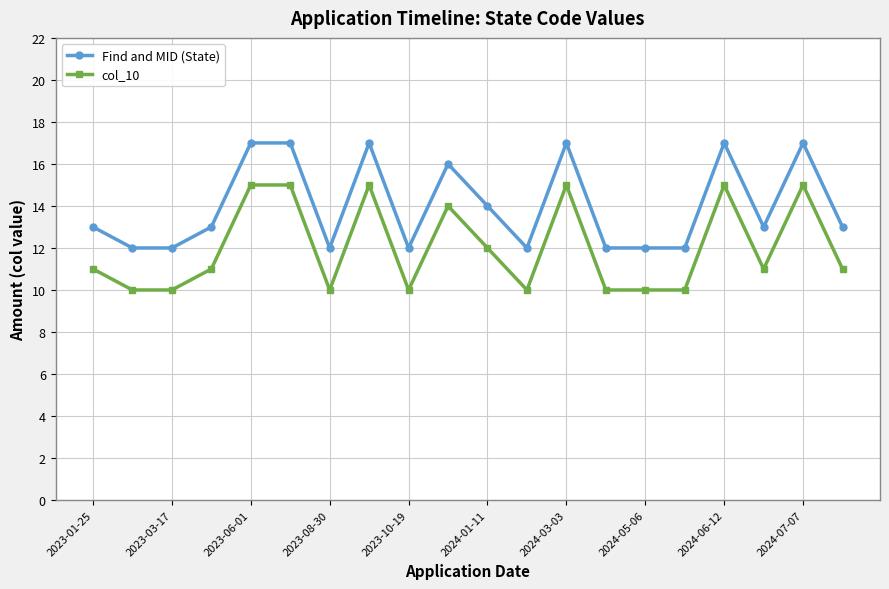

What is the maximum value for Find and MID (State)?

17